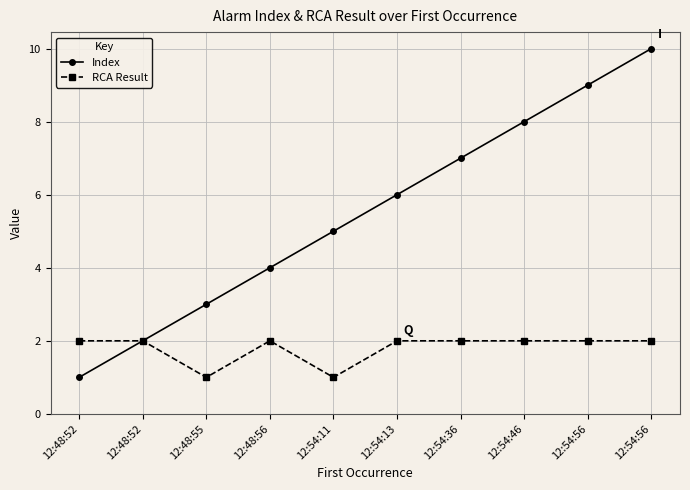

How many values in the Index series are below 6?

5